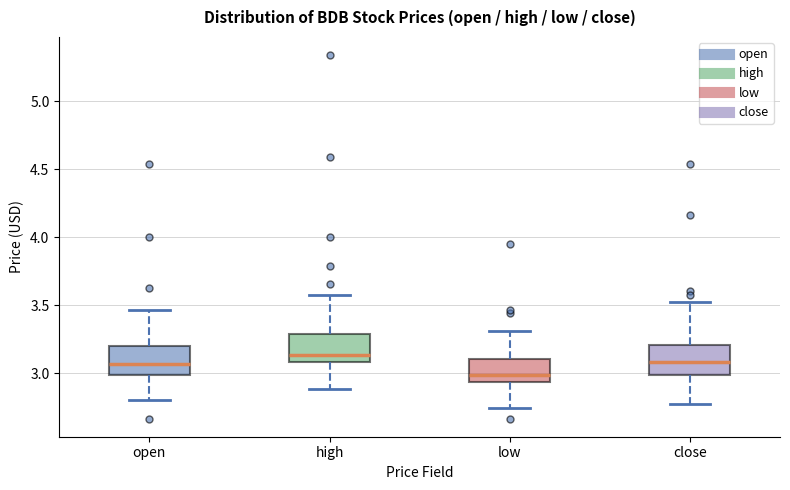

Reading left to right, transcribe this box plot: for each box, give where its median line is, the range the box spans, and where its two whiskers end, as read against the y-axis. The values are not printed on the chart, so give them approximately, as read against the axis.

open: median 3.05, box 3.00 to 3.20, whiskers 2.80 to 3.45
high: median 3.15, box 3.10 to 3.30, whiskers 2.90 to 3.60
low: median 3.00, box 2.95 to 3.10, whiskers 2.75 to 3.30
close: median 3.10, box 3.00 to 3.20, whiskers 2.80 to 3.50